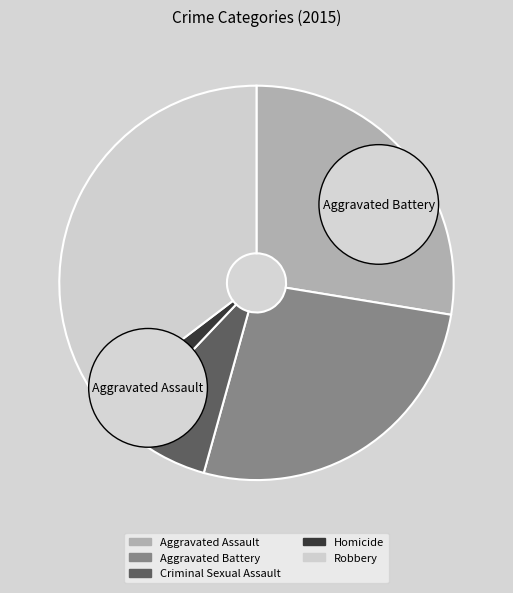

To the nearest percent, what portion does Robbery represent?

35%